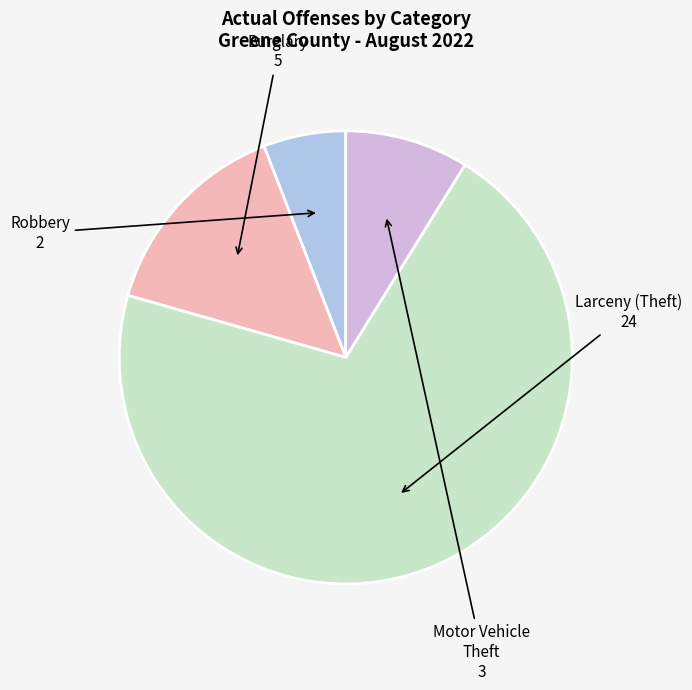

How many slices are in this pie chart?

4